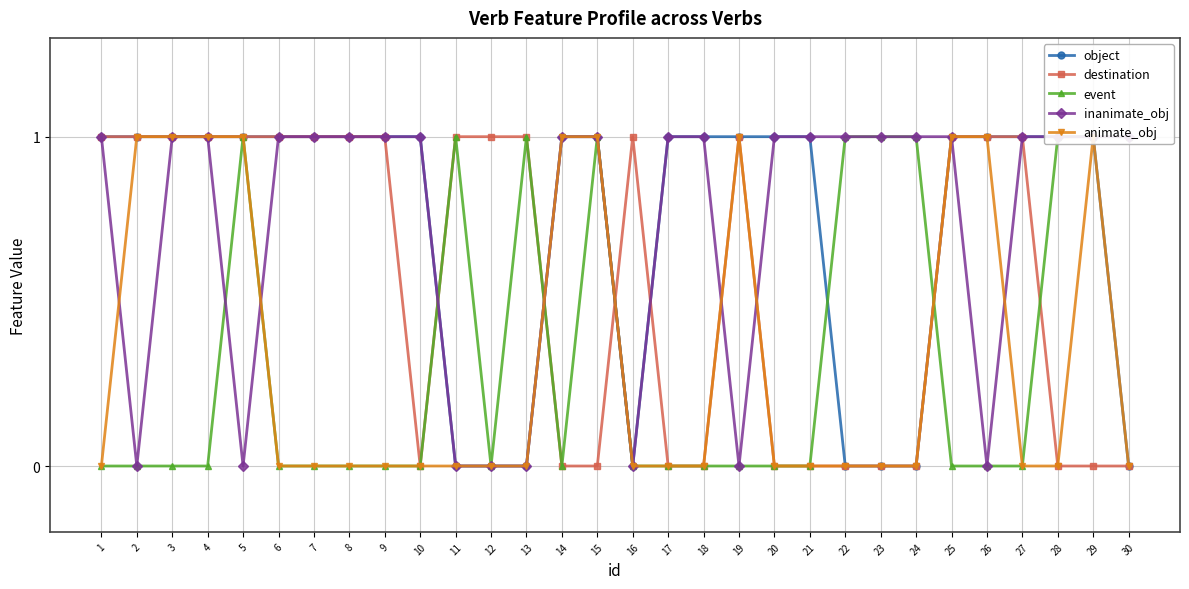

What are all the series names shown in the legend?

object, destination, event, inanimate_obj, animate_obj